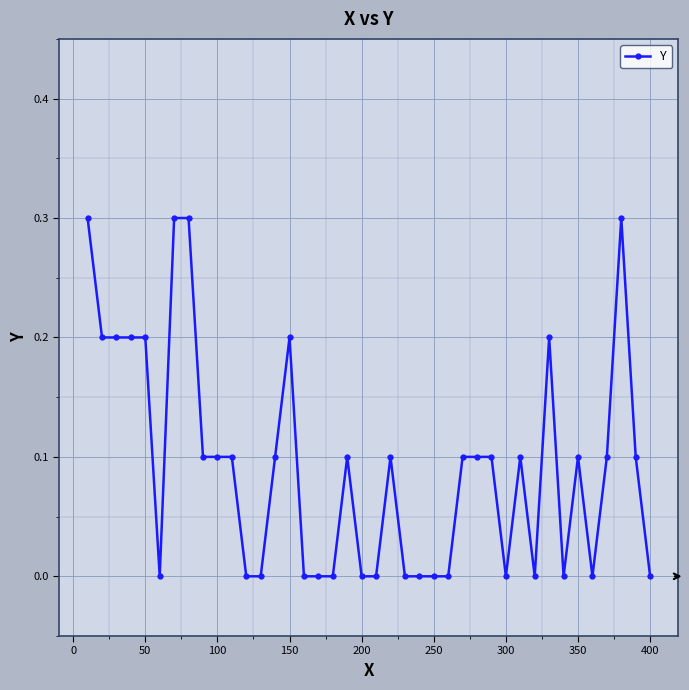

Count the values in the range 0 to 1.

40